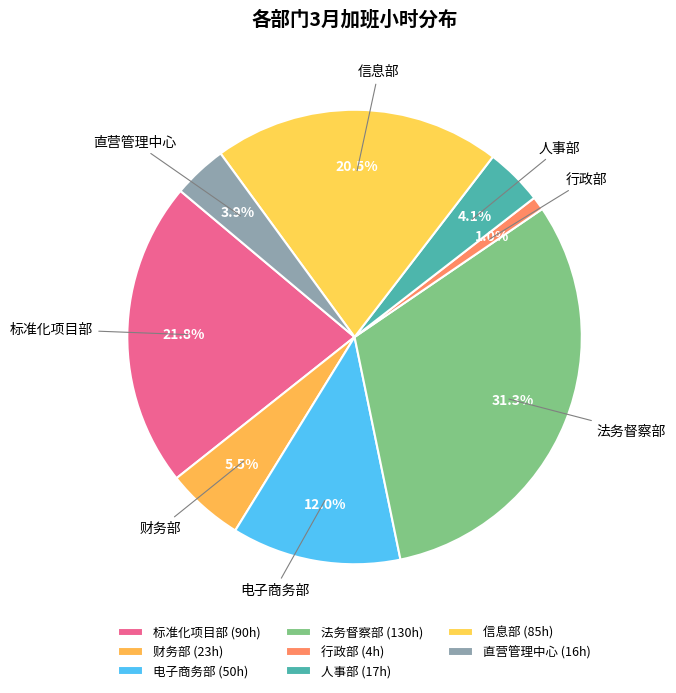

How many segments does this pie chart have?

8